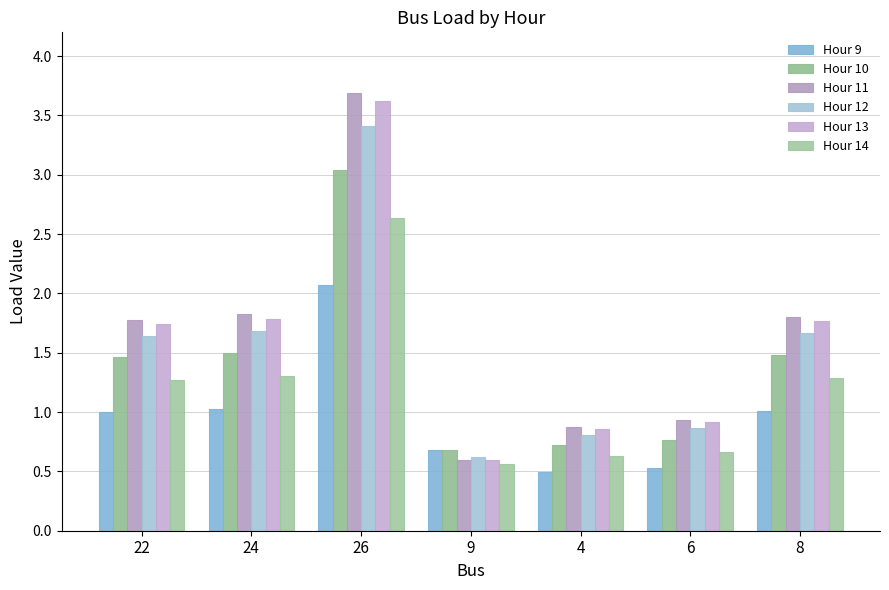

Are the bars grouped side by side (vs. stacked)?

Yes